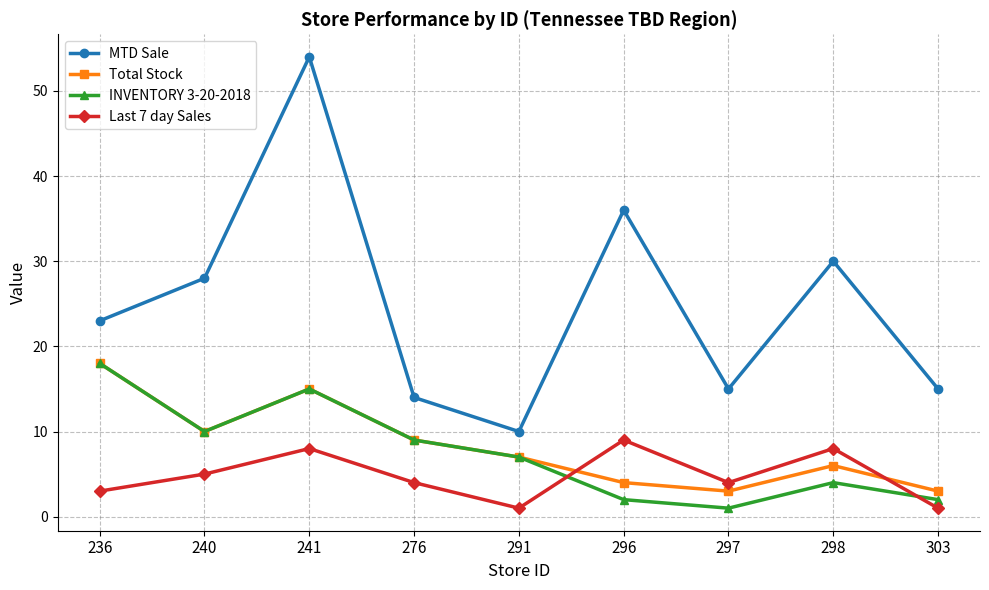

Is the value of Last 7 day Sales at 236 greater than the value of INVENTORY 3-20-2018 at 236?

No